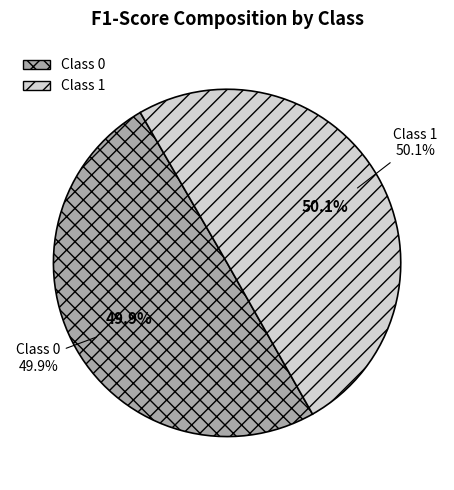

To the nearest percent, what portion does 0 represent?

50%